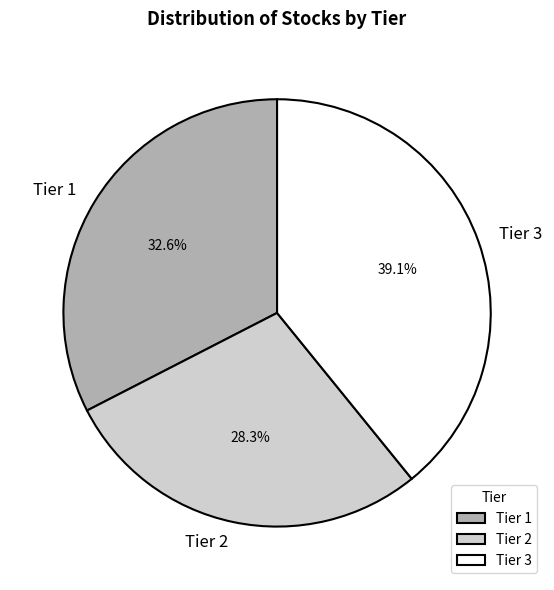

What percentage is NOT represented by Tier 2?

71.7%